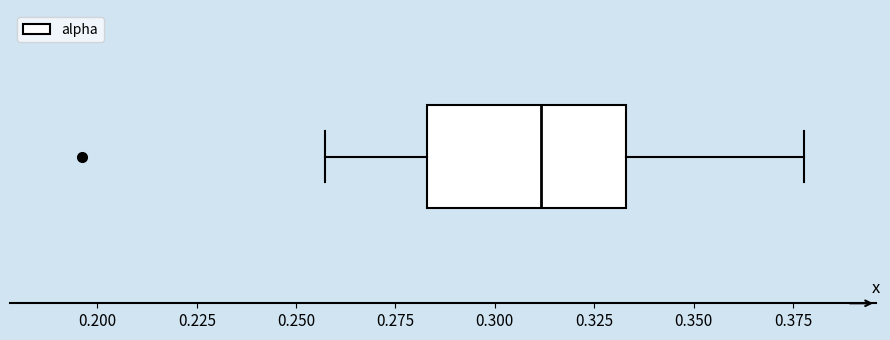

Transcribe this box plot: give where the median line is, the range the box spans, and where the two whiskers end, as read against the x-axis. The values are not printed on the chart, so give them approximately, as read against the axis.

median 0.310, box 0.285 to 0.335, whiskers 0.255 to 0.380